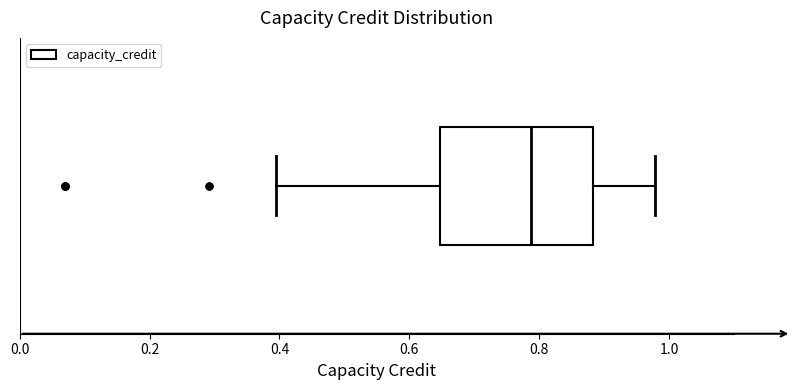

Where does the median line of the box sit on the x-axis? The values are not printed on the chart, so give them approximately, as read against the axis.

0.78